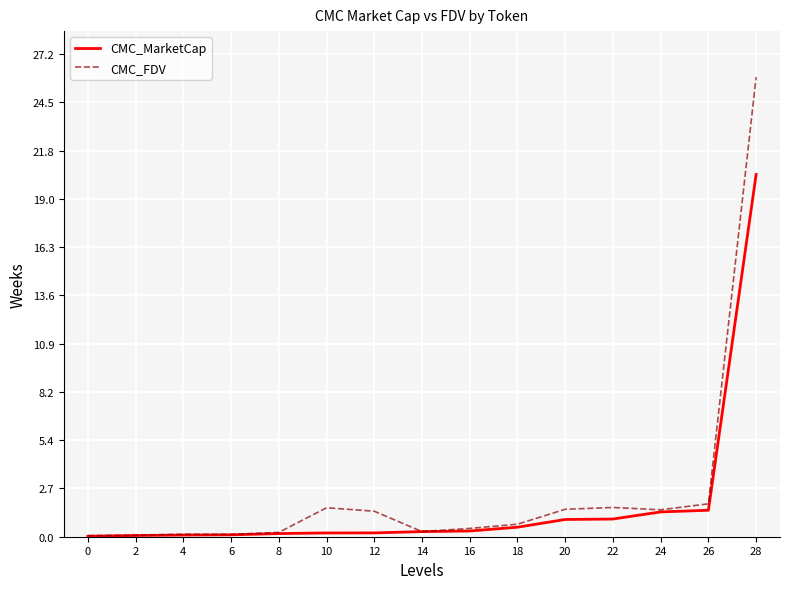

Is it true that CMC_FDV equals 0.1 at 4?

True